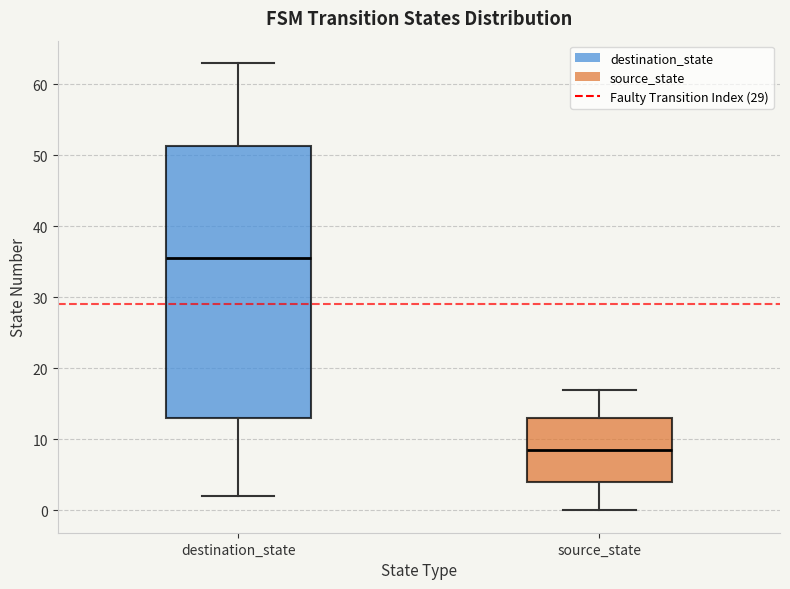

Where does the median line of the box for destination_state sit on the y-axis? The values are not printed on the chart, so give them approximately, as read against the axis.

36